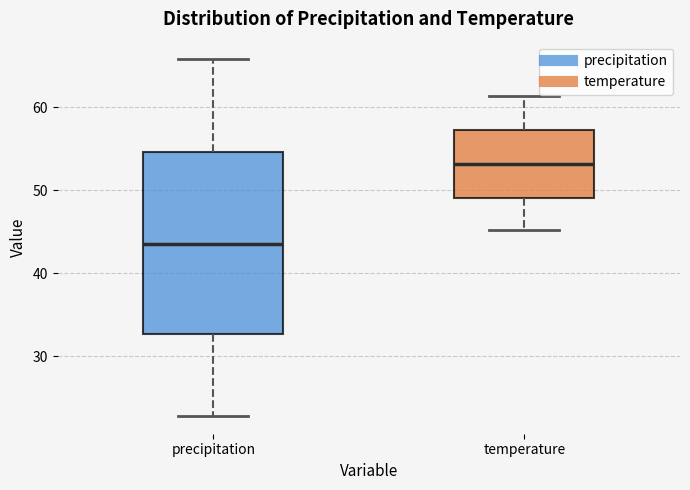

Which box has the highest median line?

temperature